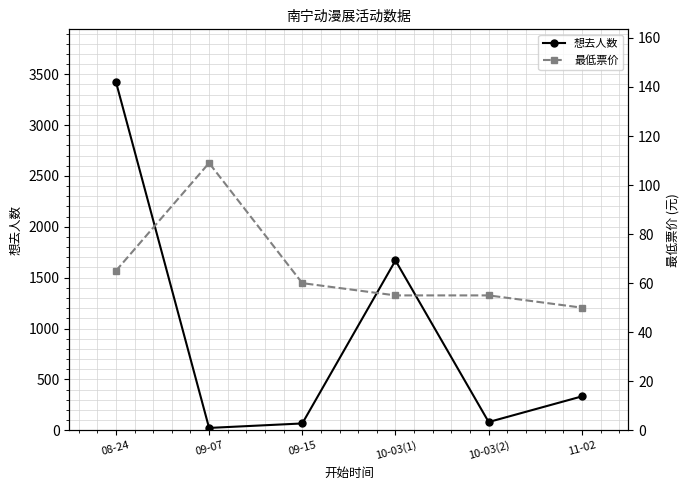

Which series ends up on top after the final intersection of 最低票价 and 想去人数?

想去人数